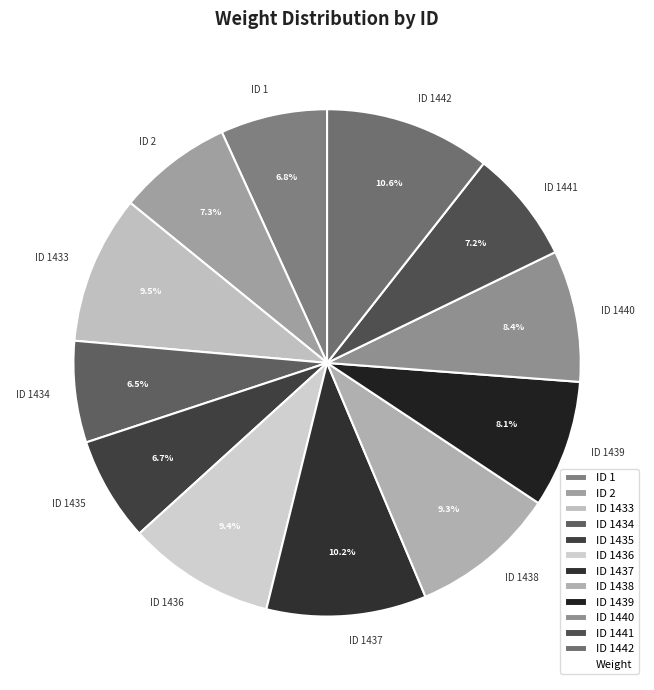

Which has a higher value, ID 1435 or ID 1441?

ID 1441